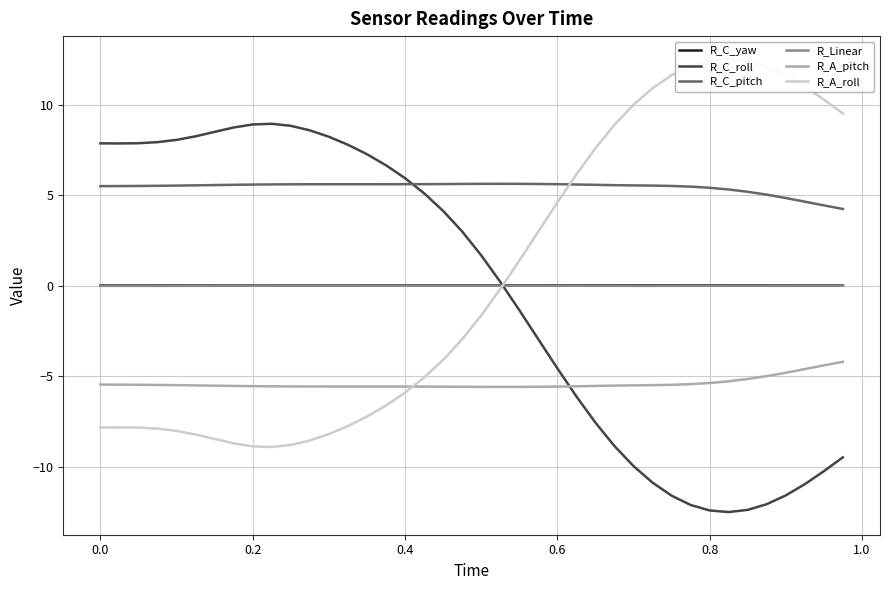

True or false: R_C_pitch and R_C_roll intersect in this chart.

True